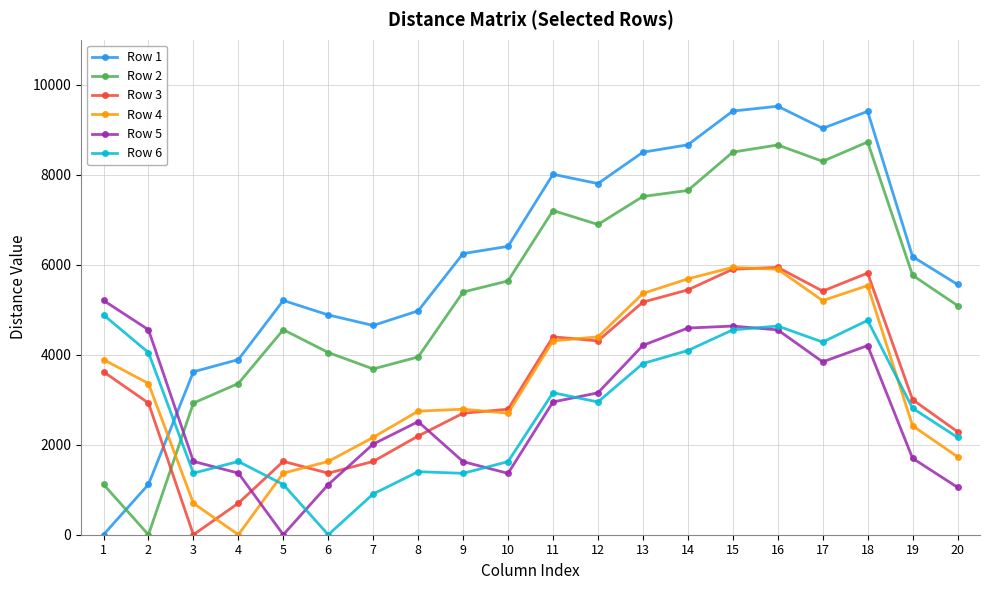

What are all the series names shown in the legend?

Row 1, Row 2, Row 3, Row 4, Row 5, Row 6